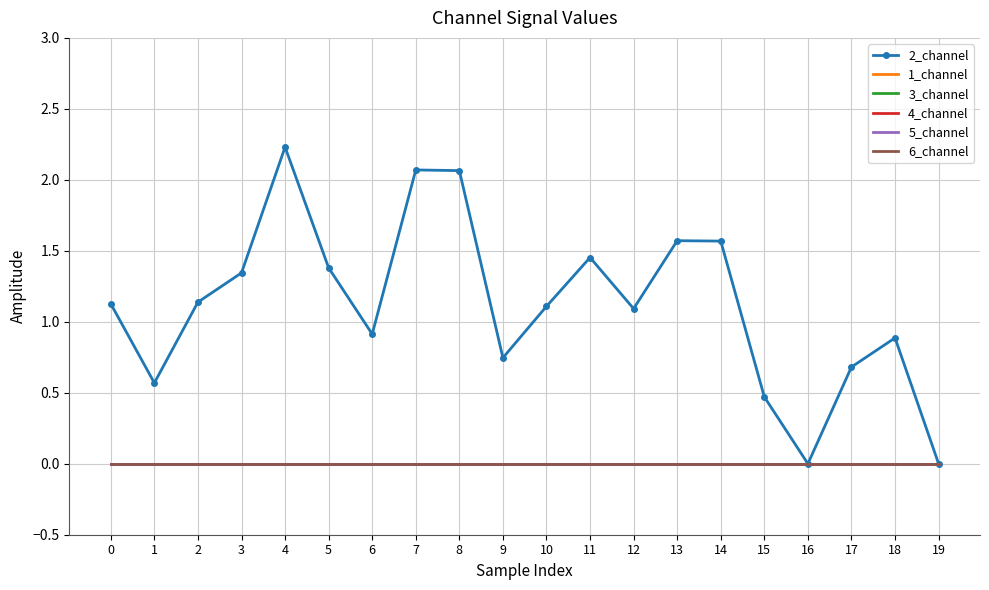

What is the average value of the 2_channel series?

1.1